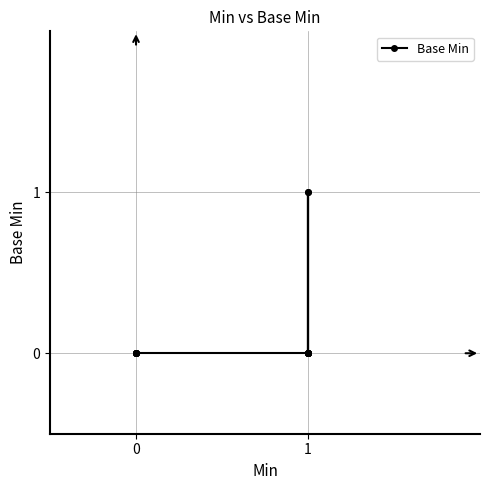

What is the difference between the maximum and minimum values?

1